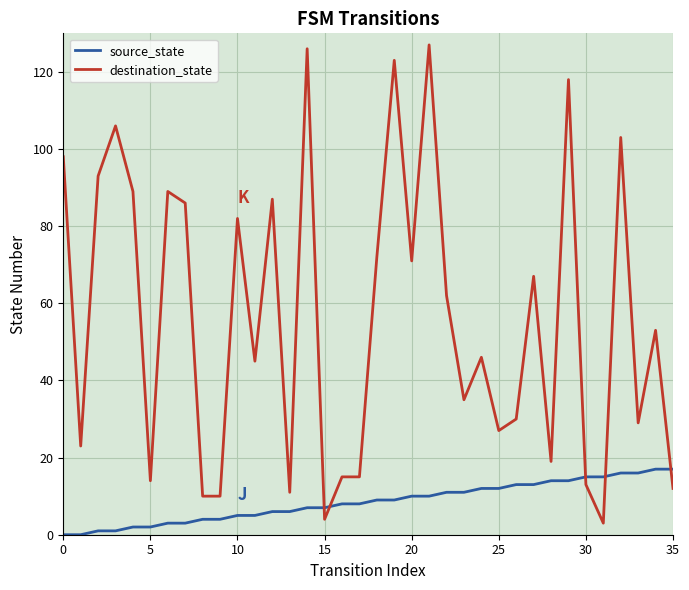

Rank the series by their maximum value, from lowest to highest.

source_state, destination_state